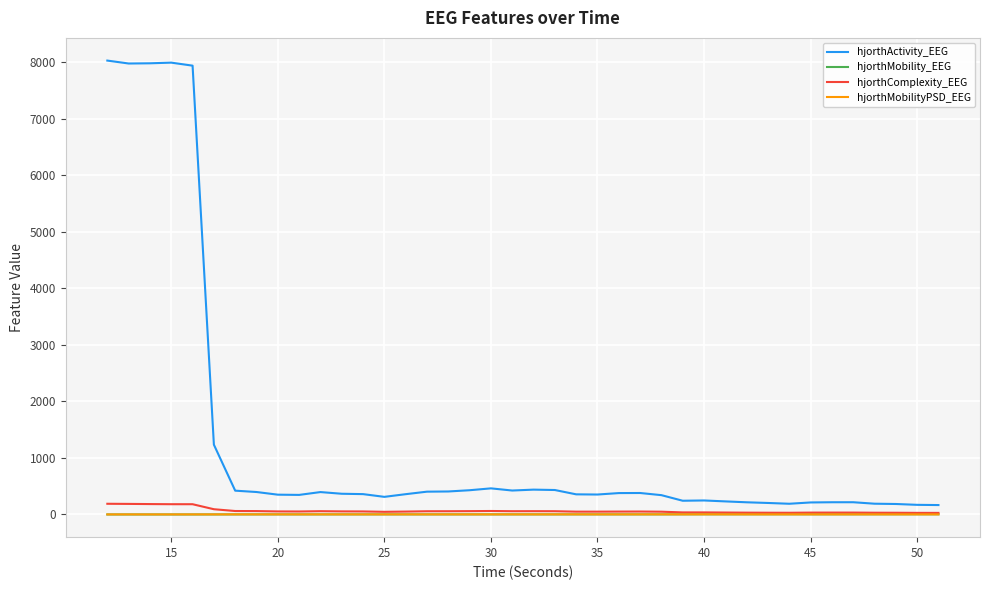

What is the difference between the second highest and minimum values in the hjorthActivity_EEG series?

7821.7